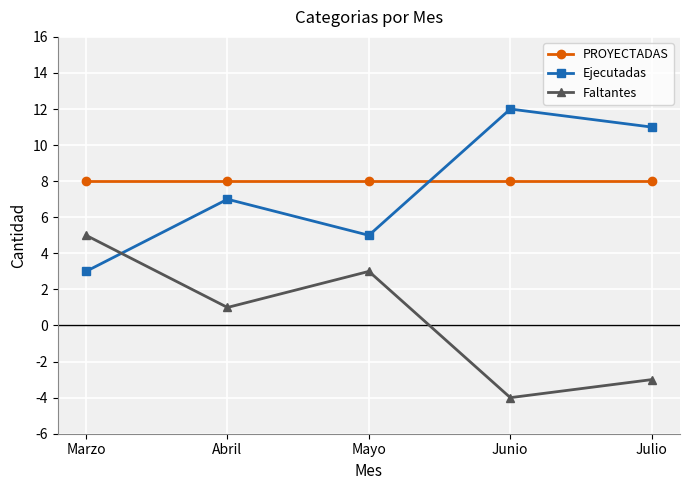

What is the minimum value shown in the chart?

-4